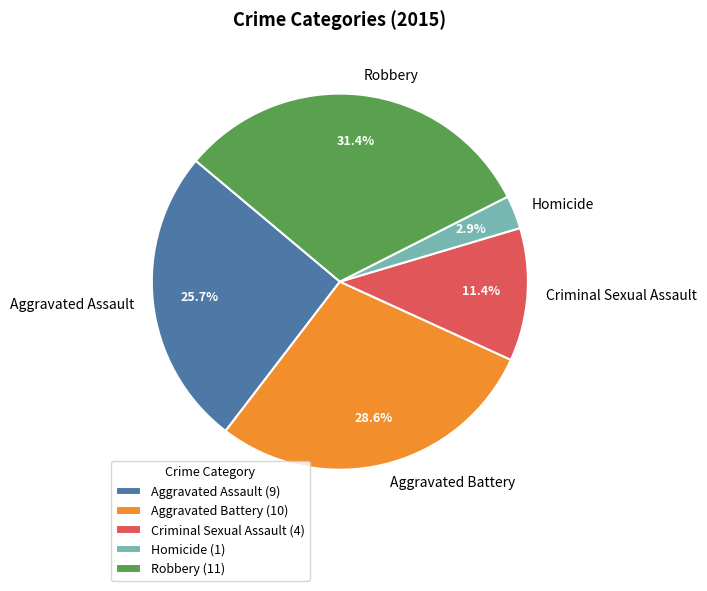

How many segments does this pie chart have?

5